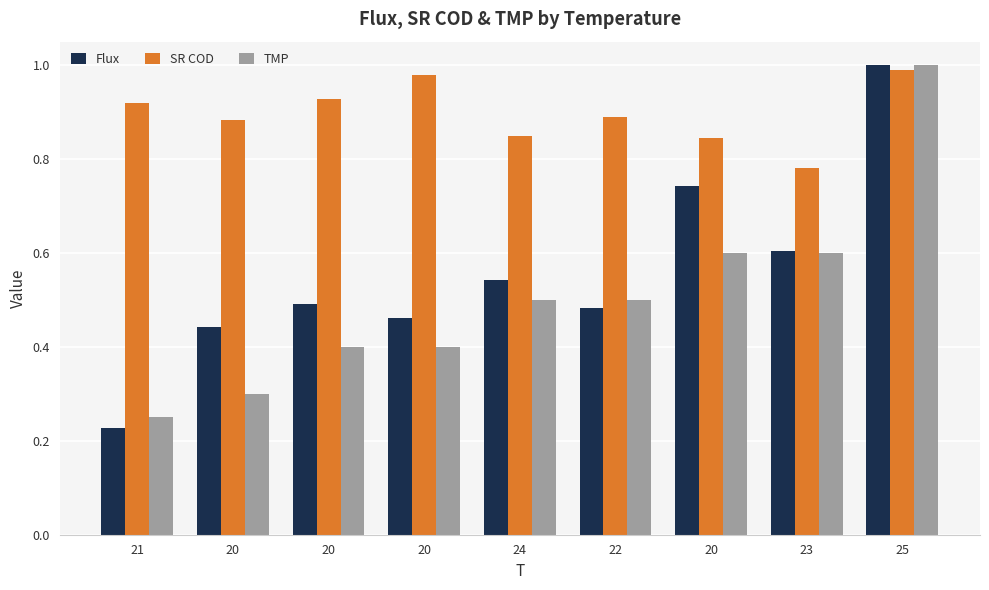

What is the difference between the highest and lowest values at 22?

0.4